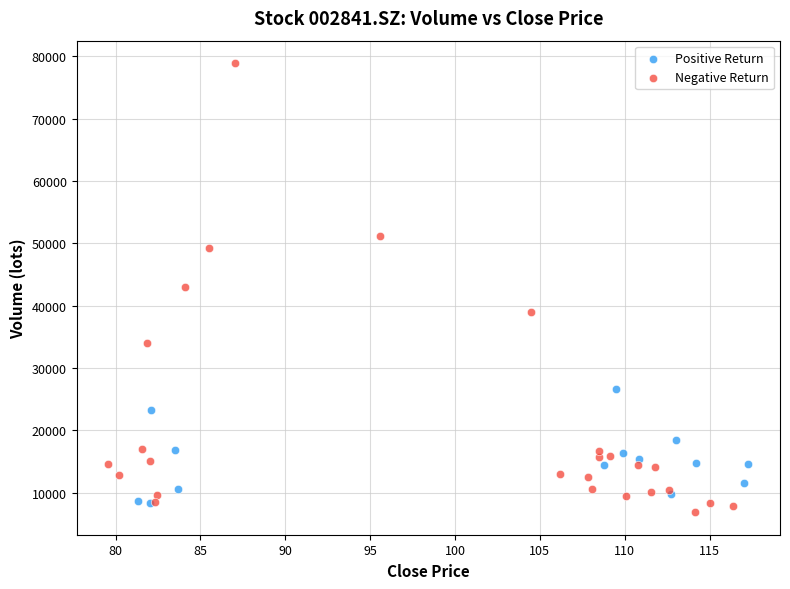

Which series has the largest Y range (max minus min)?

Negative Return